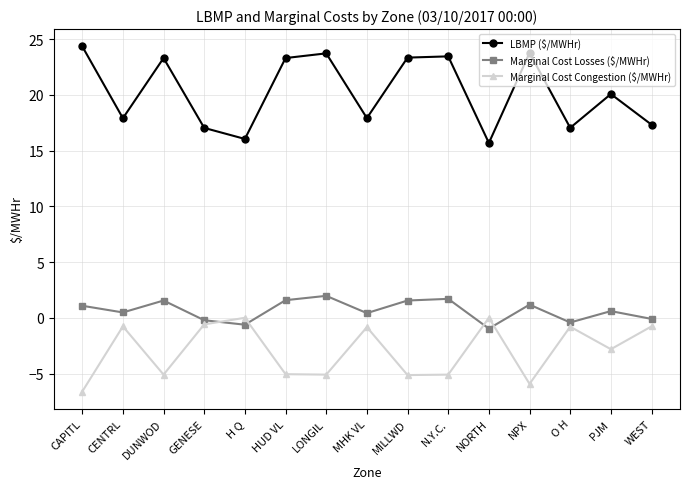

Where is the first local minimum for Marginal Cost Losses ($/MWHr)?

CENTRL